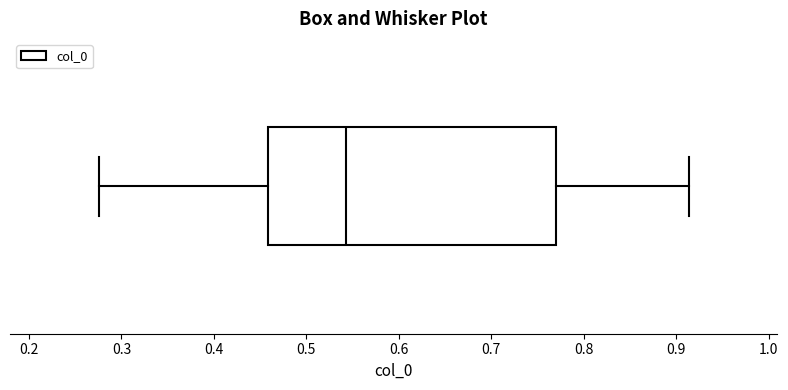

Read this box plot against the x-axis: the position of the median line, the range covered by the box, and the ends of both whiskers. The values are not printed on the chart, so give them approximately, as read against the axis.

median 0.54, box 0.46 to 0.77, whiskers 0.28 to 0.91